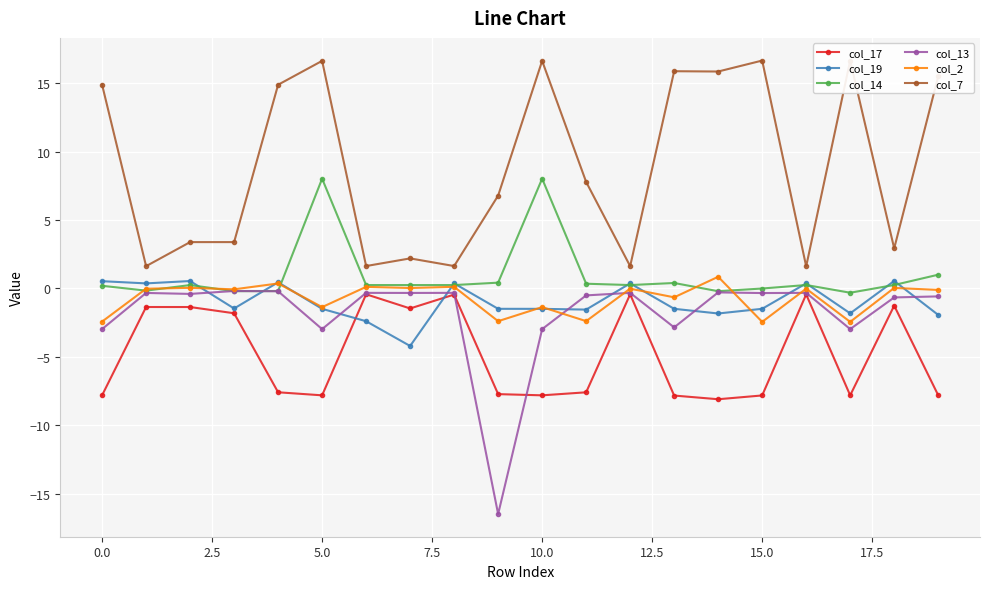

True or false: col_17 has more than 1 interior local peaks.

True